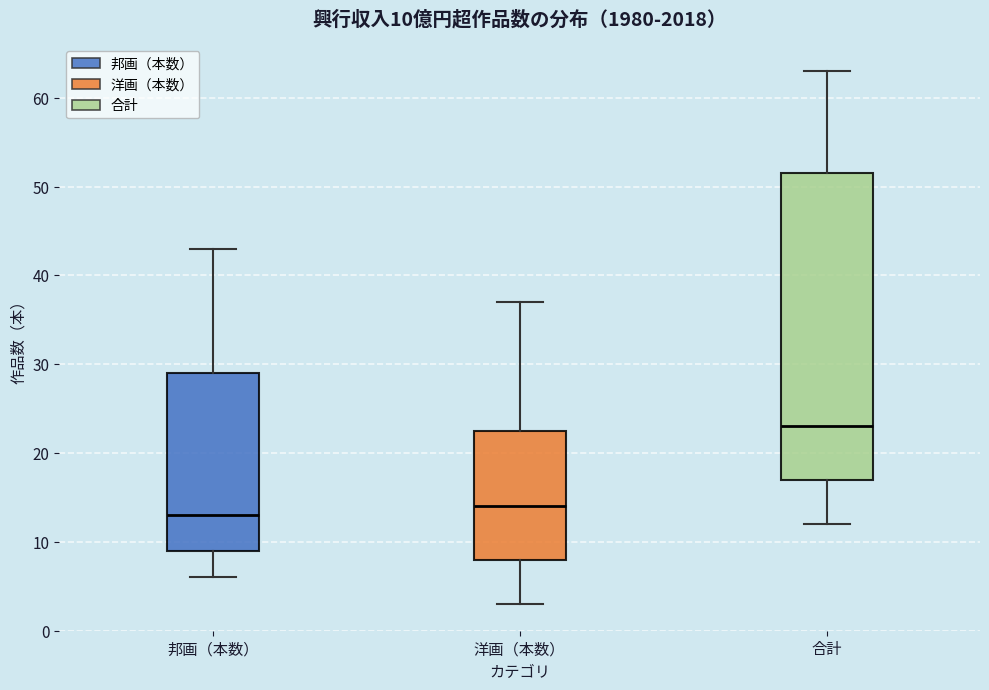

Which box has the lowest median line?

邦画（本数）